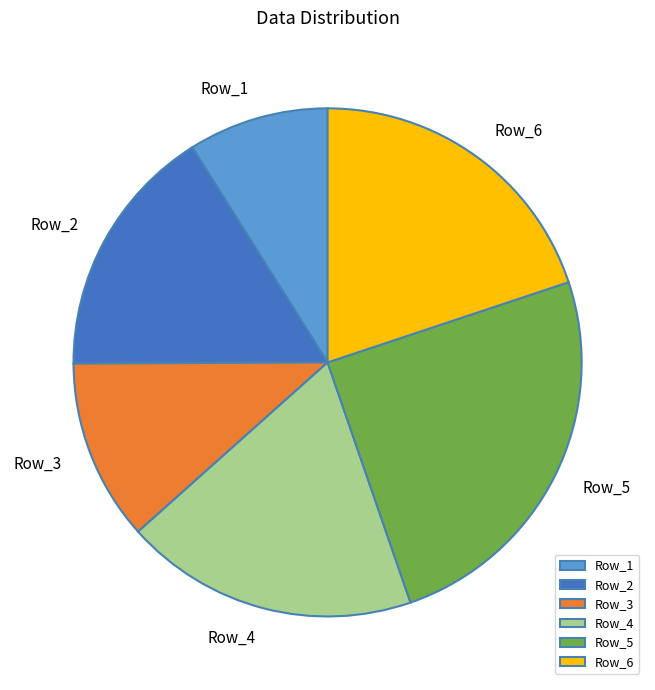

Is there any slice that represents more than half of the pie?

No